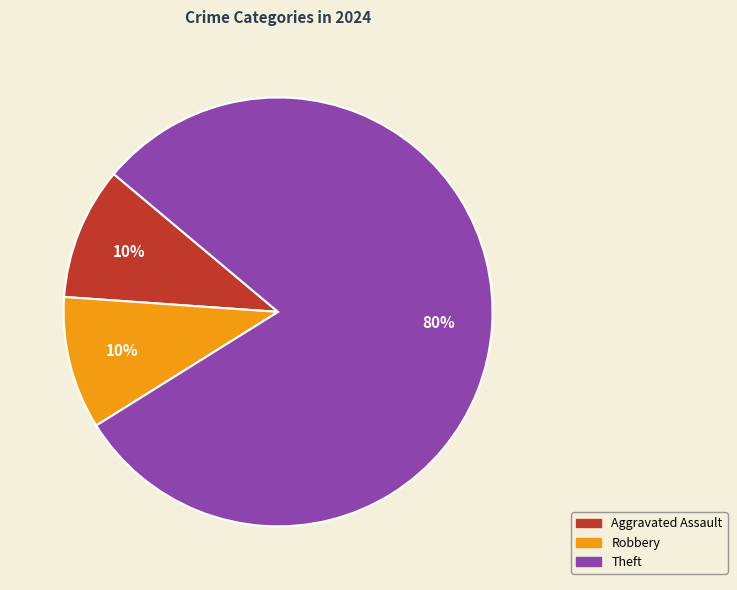

To the nearest percent, what is the difference between the largest and smallest slice percentages?

70%